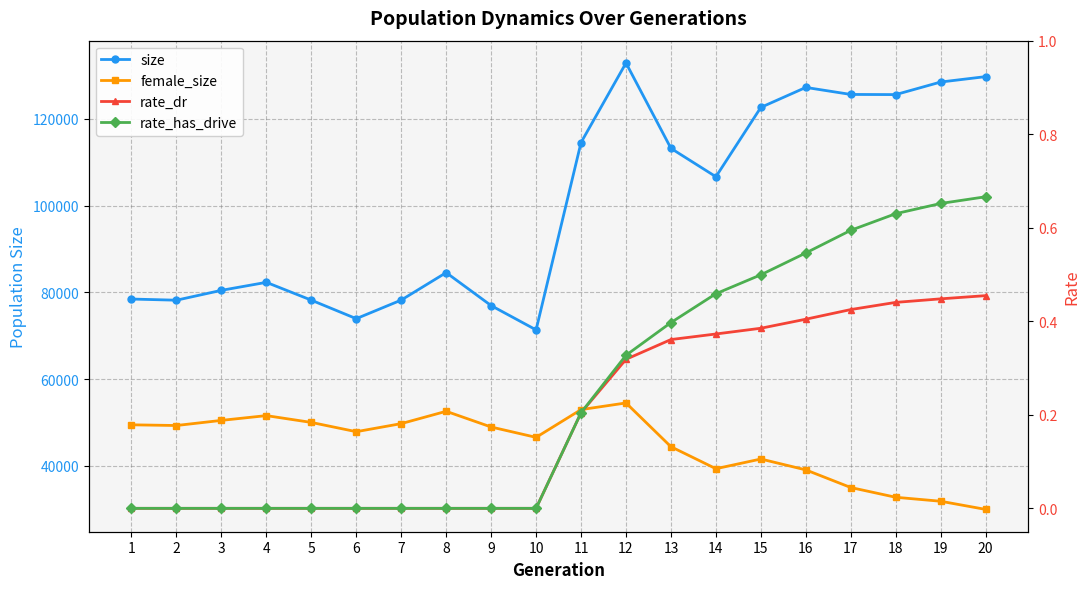

True or false: female_size and size cross at least once.

False